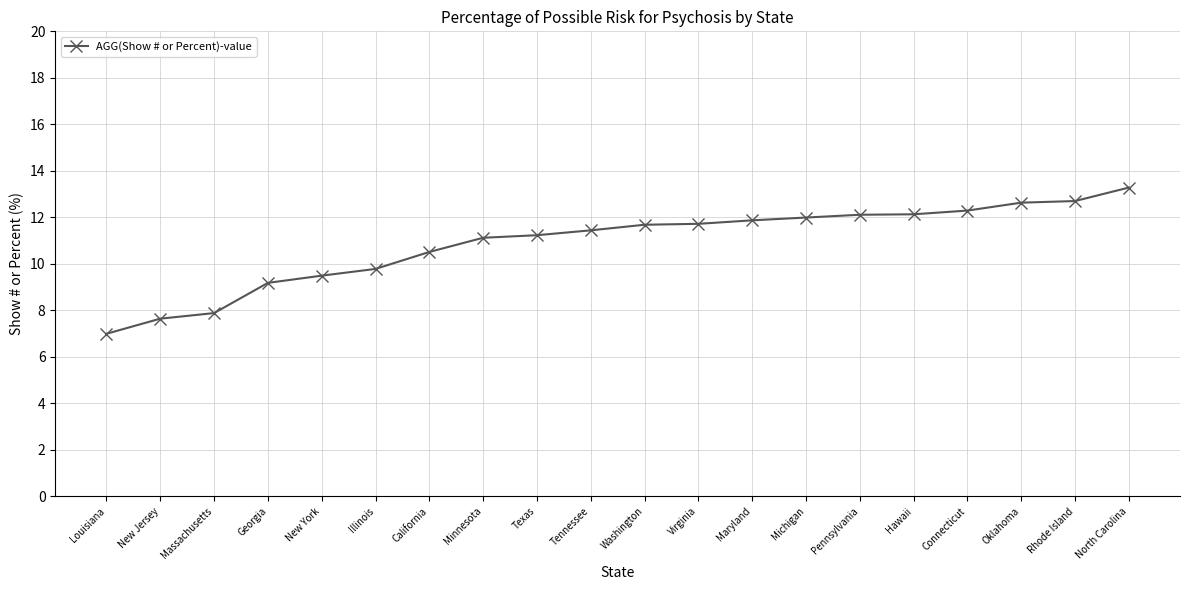

What is the approximate value at New Jersey?

7.6